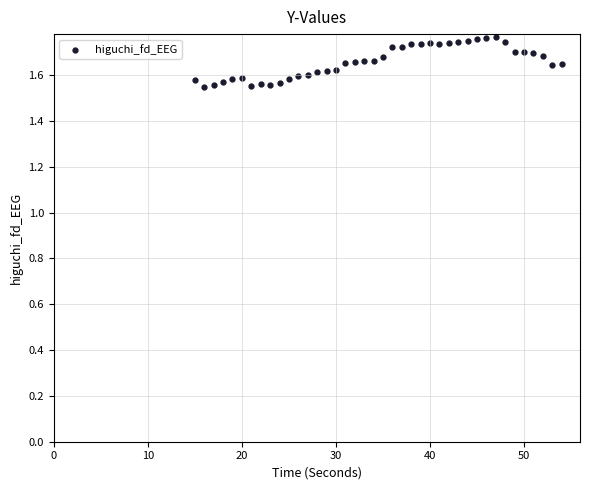

What is the range of X values (max minus min)?

39.0